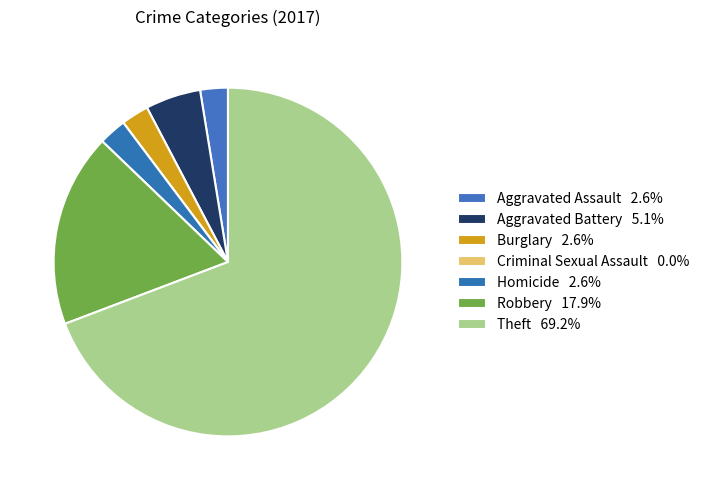

What portion of the pie excludes Criminal Sexual Assault?

100.0%